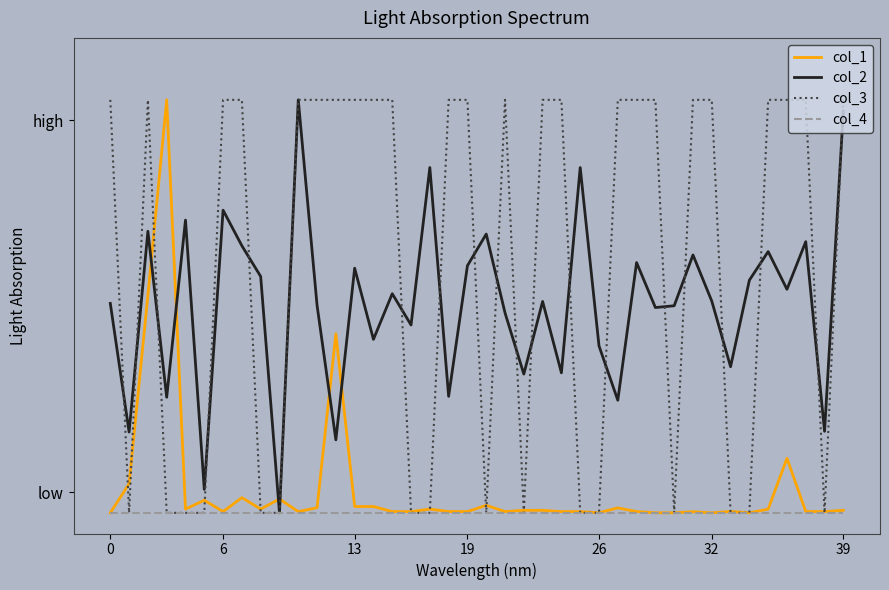

Reading left to right, what are all the values shown in this chart?

col_1: 0.0	0.1	0.5	1.0	0.0	0.0	0.0	0.0	0.0	0.0	0.0	0.0	0.4	0.0	0.0	0.0	0.0	0.0	0.0	0.0	0.0	0.0	0.0	0.0	0.0	0.0	0.0	0.0	0.0	0.0	0.0	0.0	0.0	0.0	0.0	0.0	0.1	0.0	0.0	0.0
col_2: 0.5	0.2	0.7	0.3	0.7	0.1	0.7	0.6	0.6	0.0	1.0	0.5	0.2	0.6	0.4	0.5	0.5	0.8	0.3	0.6	0.7	0.5	0.3	0.5	0.3	0.8	0.4	0.3	0.6	0.5	0.5	0.6	0.5	0.4	0.6	0.6	0.5	0.7	0.2	1.0
col_3: 1.0	0.0	1.0	0.0	0.0	0.0	1.0	1.0	0.0	0.0	1.0	1.0	1.0	1.0	1.0	1.0	0.0	0.0	1.0	1.0	0.0	1.0	0.0	1.0	1.0	0.0	0.0	1.0	1.0	1.0	0.0	1.0	1.0	0.0	0.0	1.0	1.0	1.0	0.0	1.0
col_4: 0.0	0.0	0.0	0.0	0.0	0.0	0.0	0.0	0.0	0.0	0.0	0.0	0.0	0.0	0.0	0.0	0.0	0.0	0.0	0.0	0.0	0.0	0.0	0.0	0.0	0.0	0.0	0.0	0.0	0.0	0.0	0.0	0.0	0.0	0.0	0.0	0.0	0.0	0.0	0.0